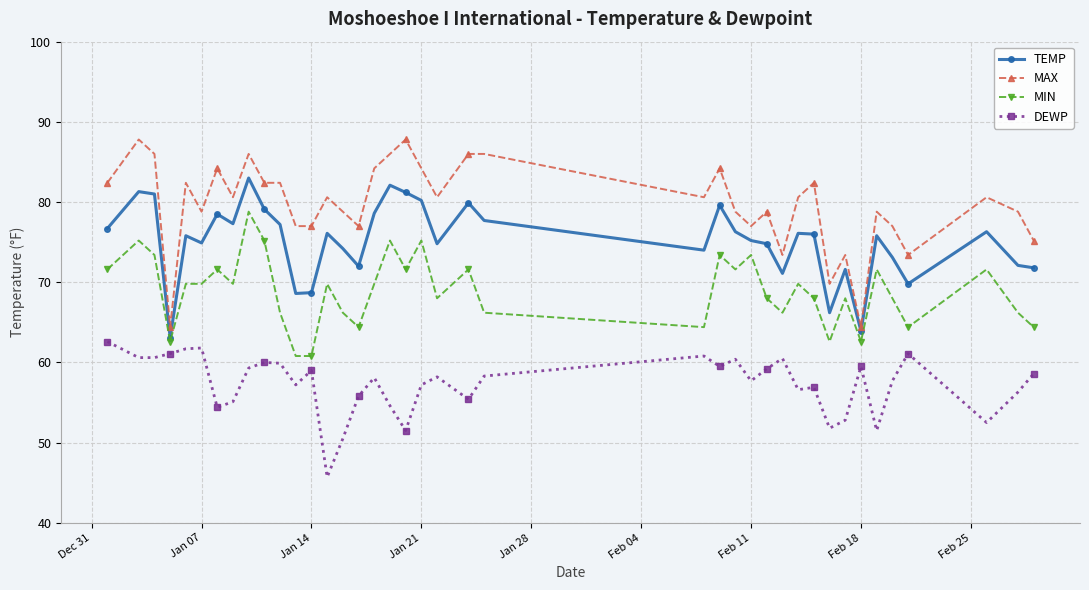

What is the maximum value shown in the chart?

87.8